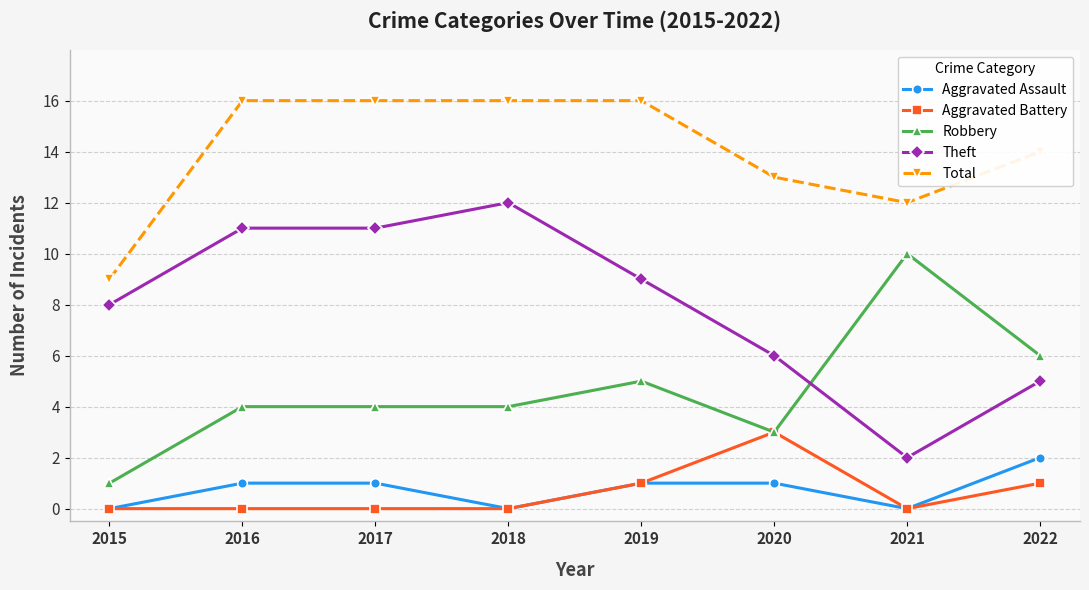

True or false: Aggravated Assault and Total intersect in this chart.

False